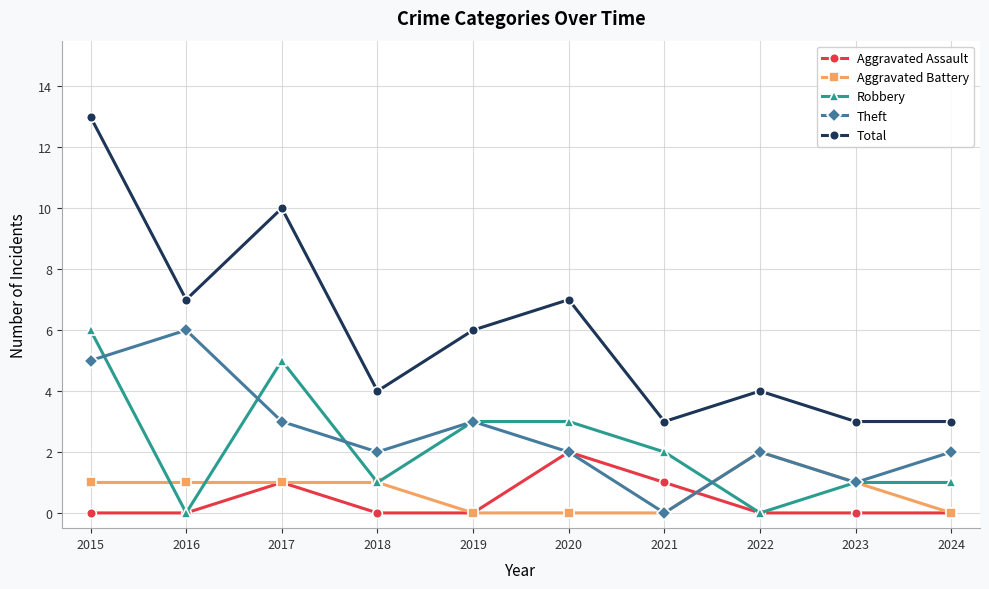

True or false: Aggravated Battery and Total intersect in this chart.

False